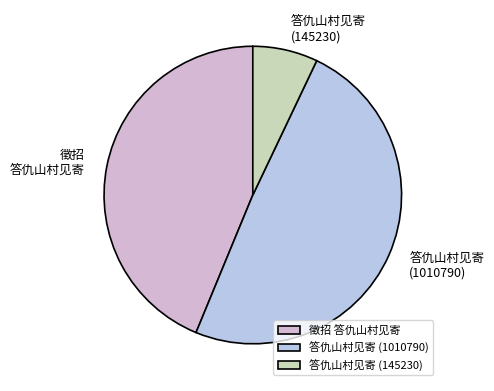

Which has a higher value, 答仇山村见寄 (1010790) or 答仇山村见寄 (145230)?

答仇山村见寄 (1010790)